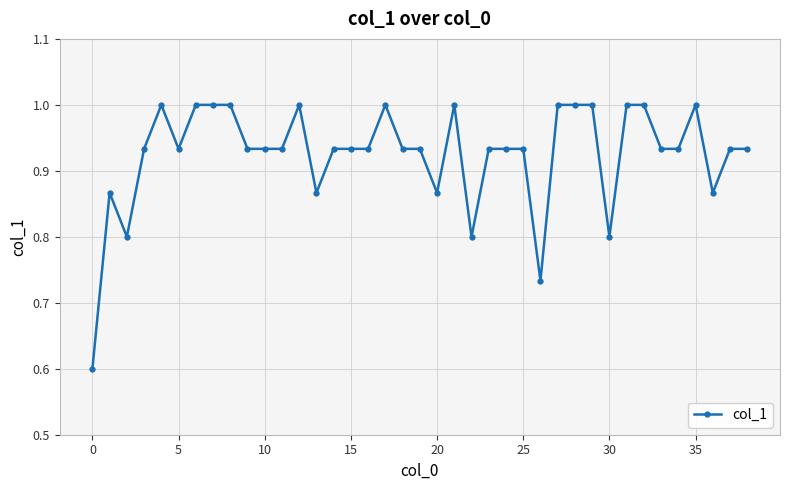

What is the sum of all values?

36.1